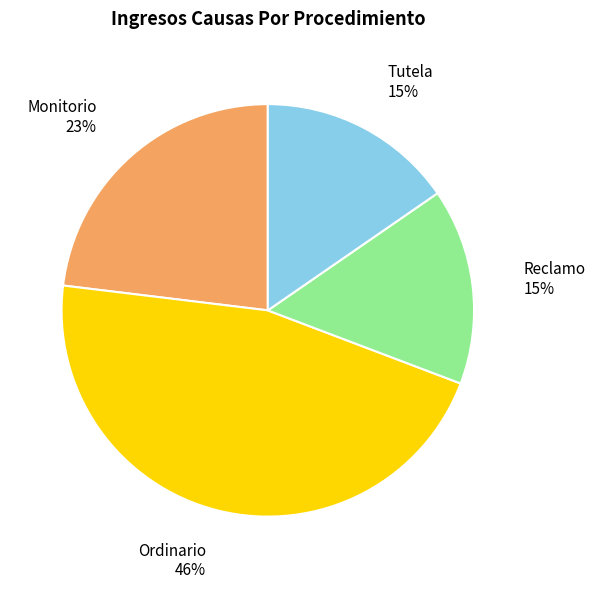

To the nearest percent, what is the difference between the largest and smallest slice percentages?

31%